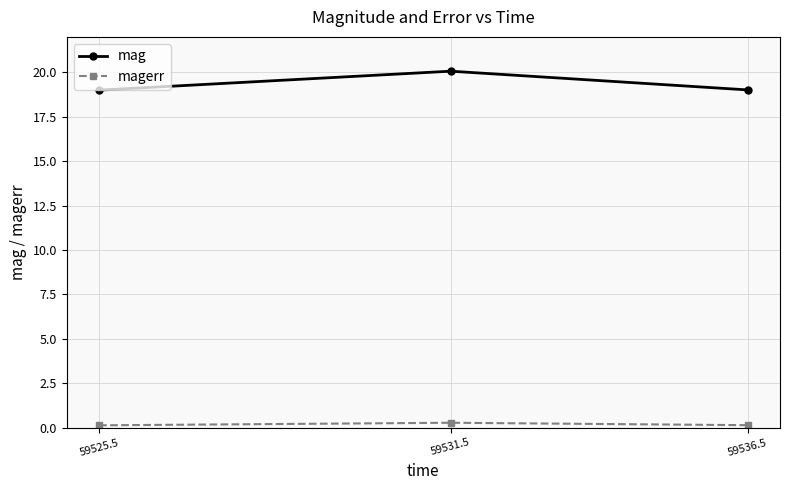

Reading right to left, transcribe all the data shown in this chart.

mag: 19.0	20.1	19.0
magerr: 0.1	0.3	0.1